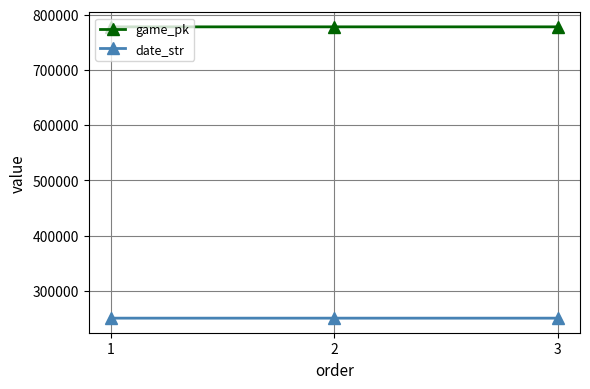

What is the highest value of the date_str series?

250524